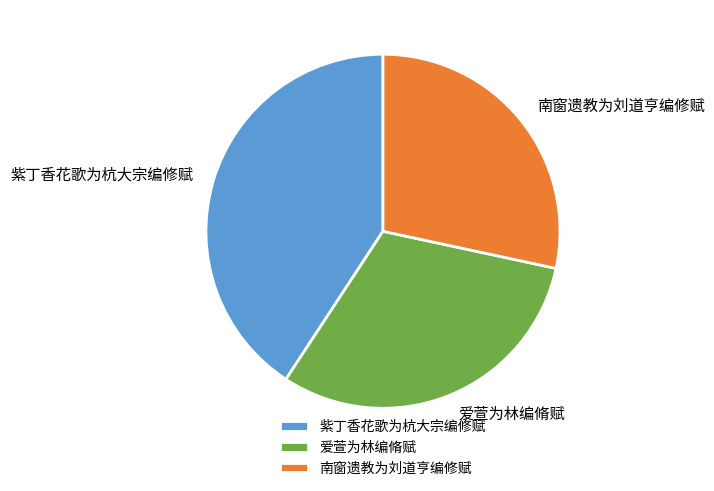

Which has a higher value, 南窗遗教为刘道亨编修赋 or 紫丁香花歌为杭大宗编修赋?

紫丁香花歌为杭大宗编修赋